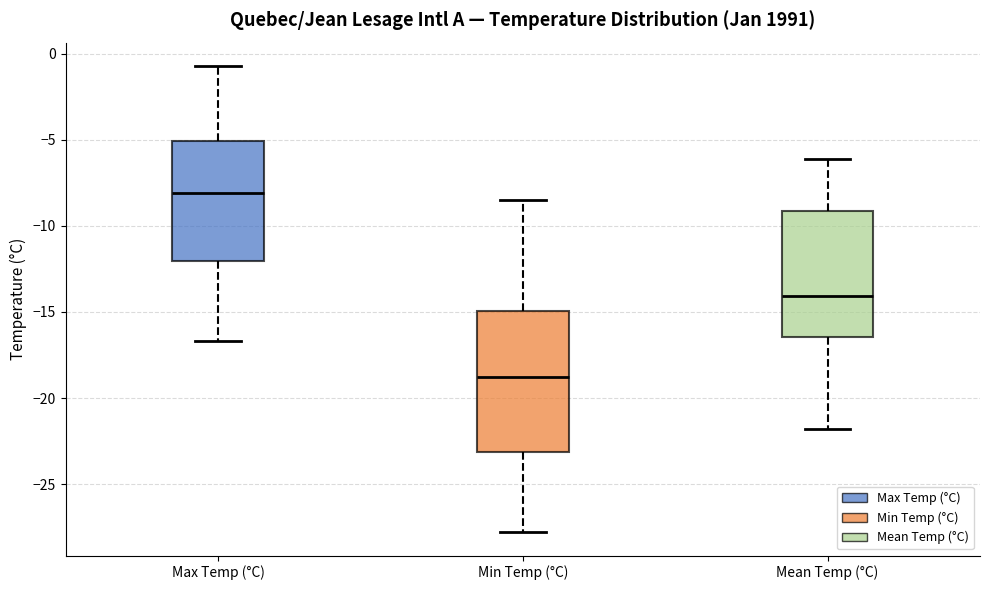

Reading left to right, transcribe this box plot: for each box, give where its median line is, the range the box spans, and where its two whiskers end, as read against the y-axis. The values are not printed on the chart, so give them approximately, as read against the axis.

Max Temp (°C): median -8.0, box -12.0 to -5.0, whiskers -16.5 to -0.5
Min Temp (°C): median -19.0, box -23.0 to -15.0, whiskers -28.0 to -8.5
Mean Temp (°C): median -14.0, box -16.5 to -9.0, whiskers -22.0 to -6.0